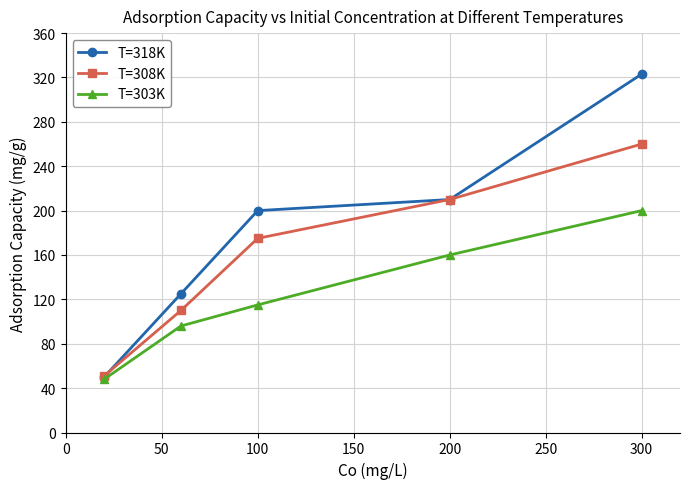

List the series in order of their peak value, lowest first.

T=303K, T=308K, T=318K